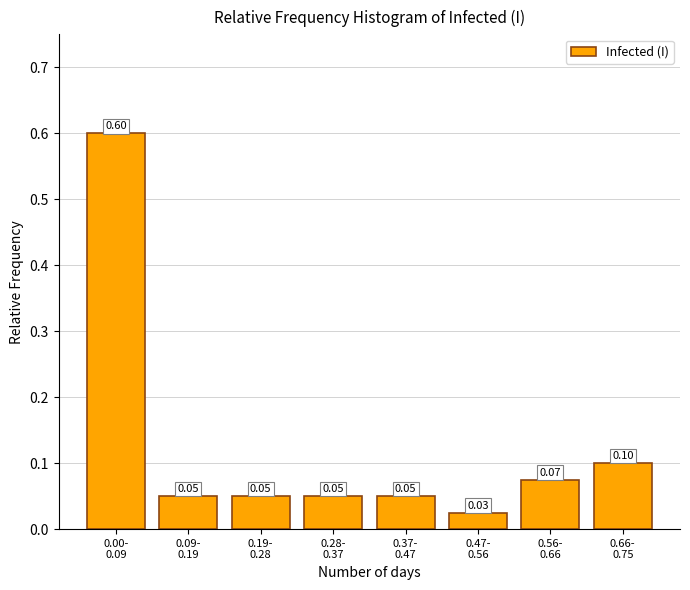

What is the difference between the maximum and minimum values?

0.6